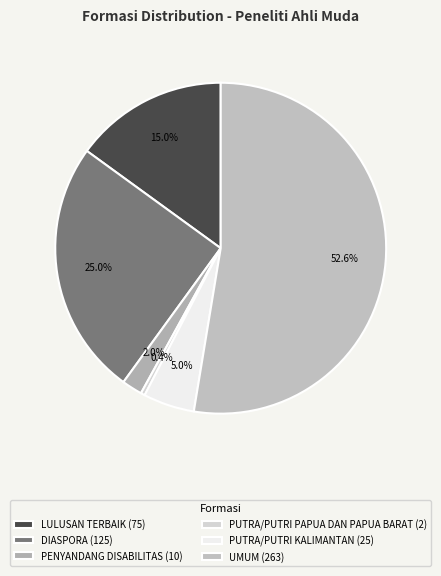

What is the smallest slice in the pie chart?

PUTRA/PUTRI PAPUA DAN PAPUA BARAT